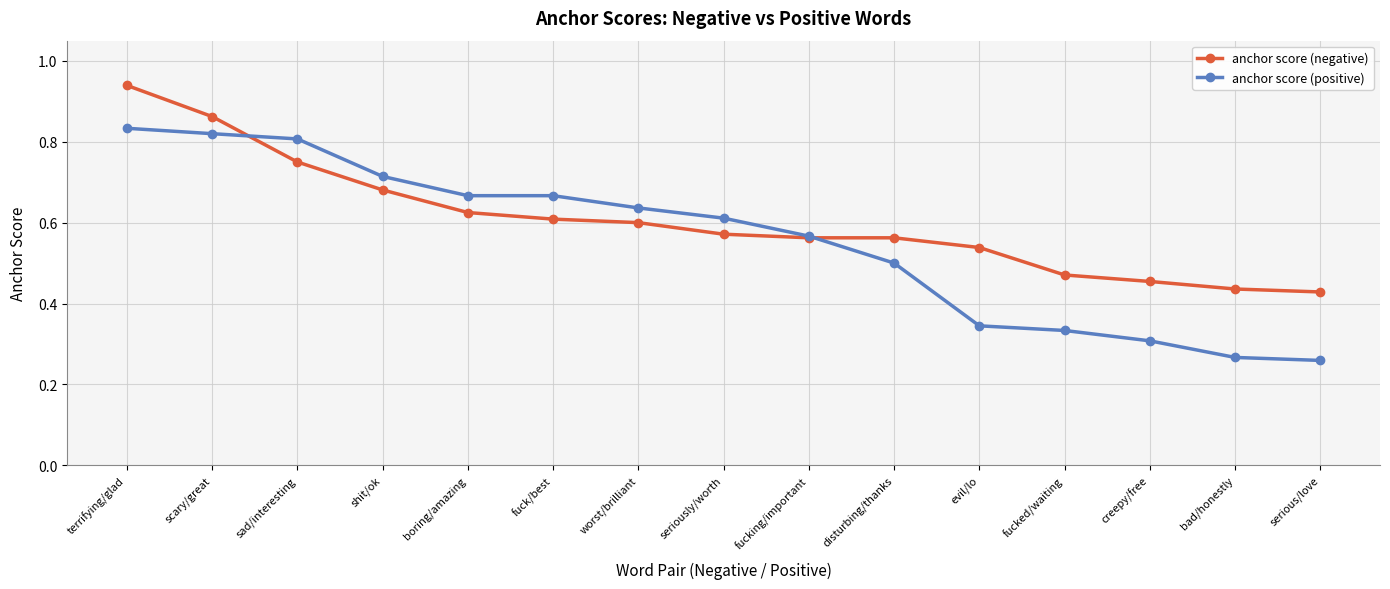

At which label does anchor score (negative) reach its peak?

terrifying/glad